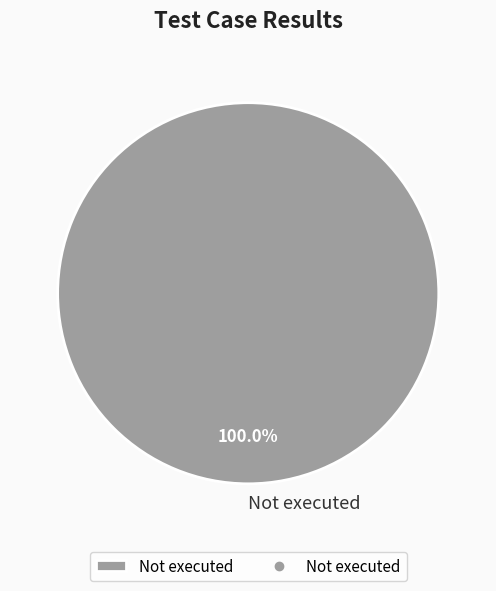

Is it true that Not executed is 100% of the pie?

True